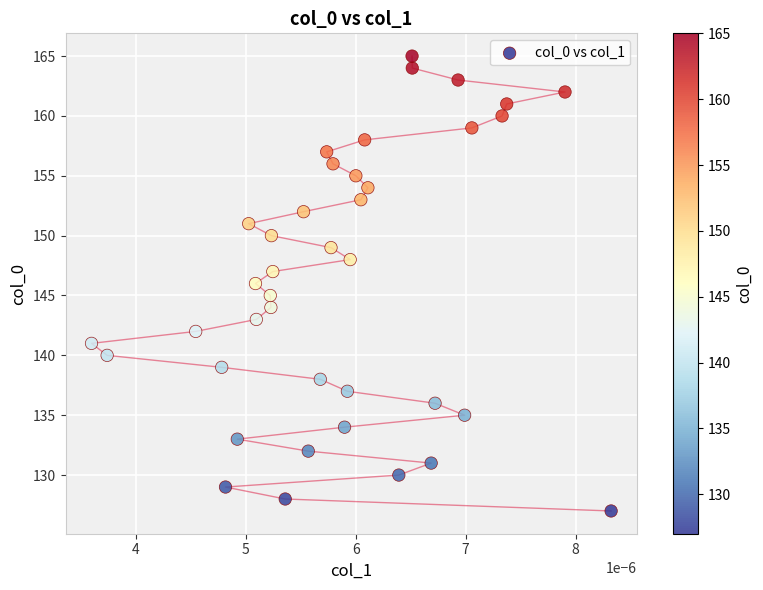

What is the range of Y values (max minus min)?

38